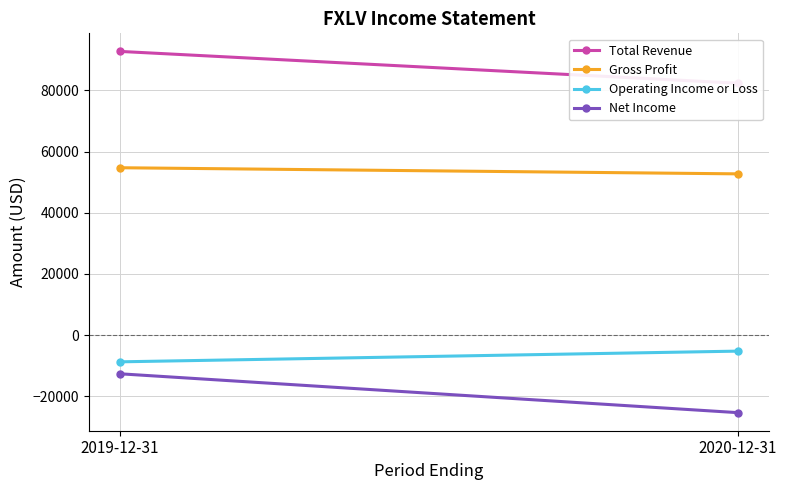

Is it true that Gross Profit equals 54700 at 2019-12-31?

True